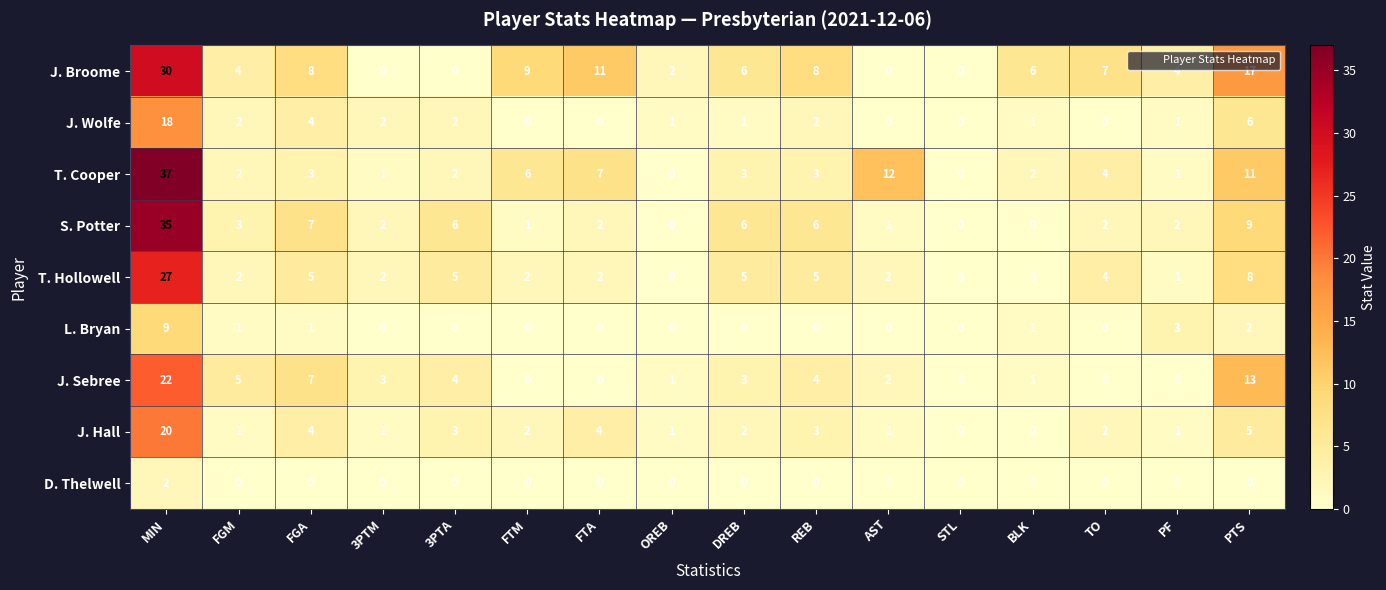

Which series has the largest total across all categories?

J. Broome